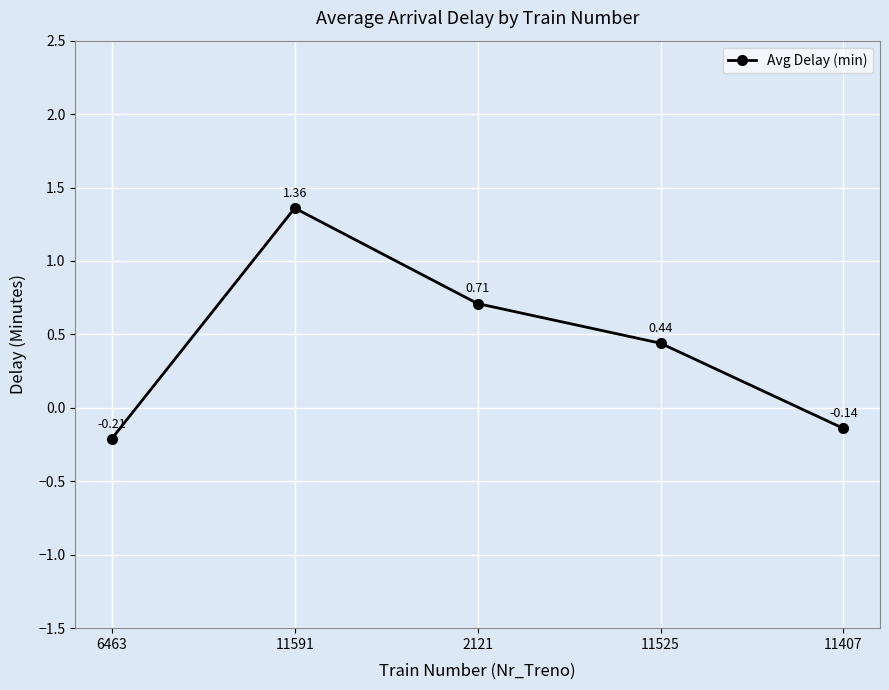

Rank the categories by value from lowest to highest.

6463, 11407, 11525, 2121, 11591